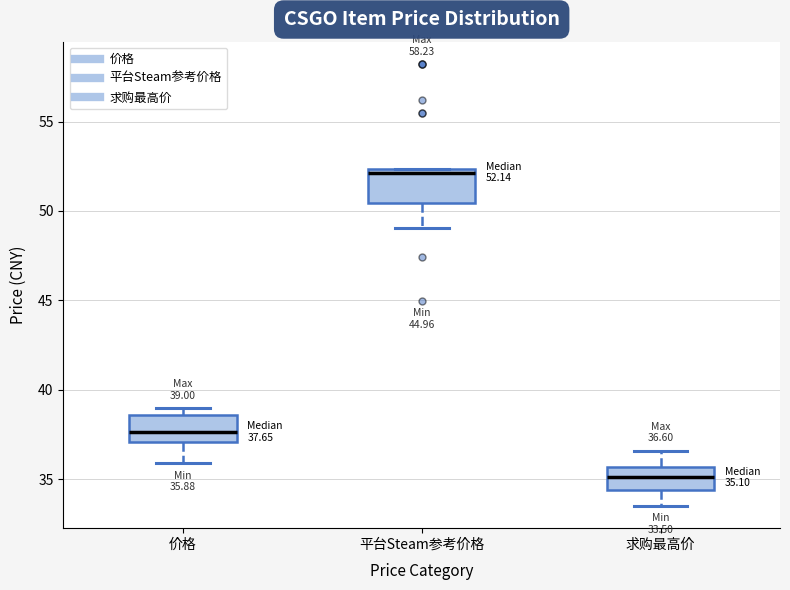

Which box's median line is the highest?

平台Steam参考价格